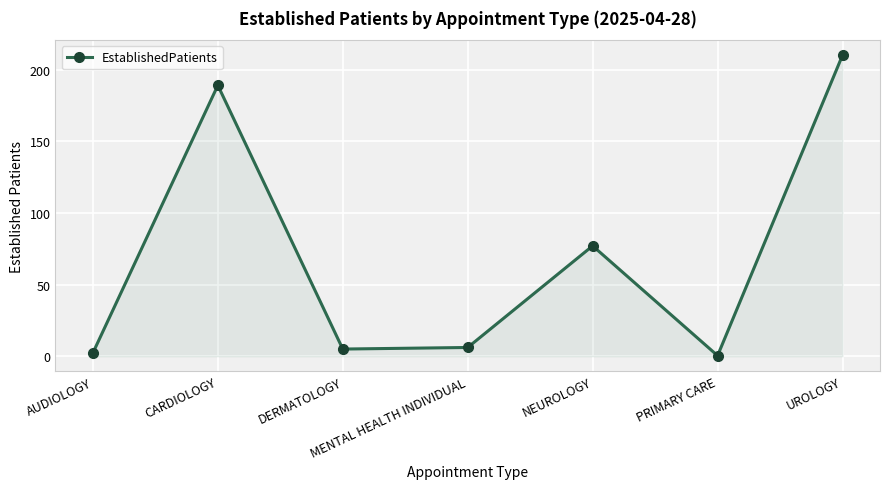

Where is the first local maximum?

CARDIOLOGY